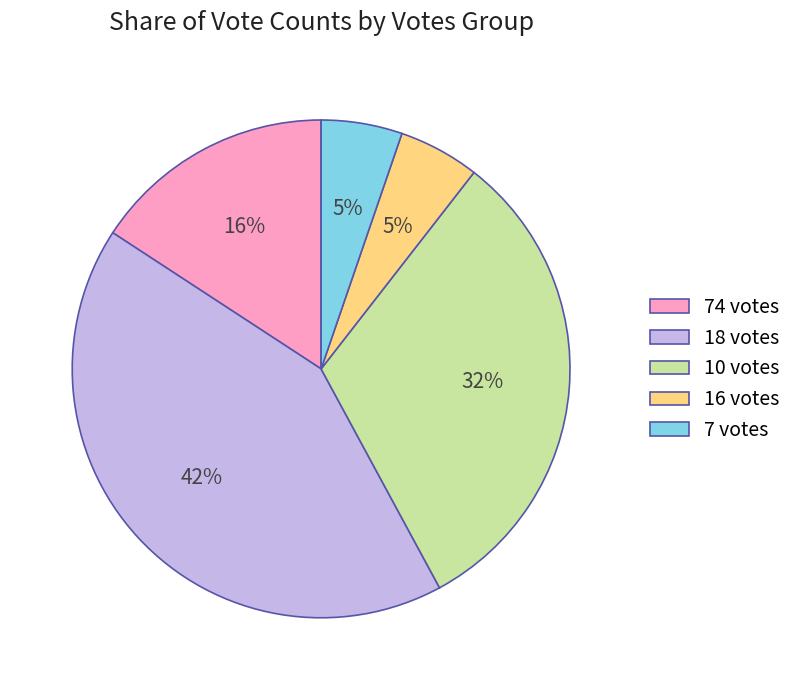

What is the ratio of the value at 74 votes to the value at 10 votes?

0.5